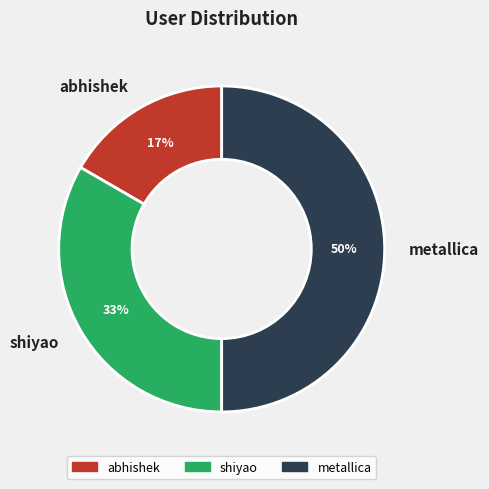

What is the smallest slice in the pie chart?

abhishek